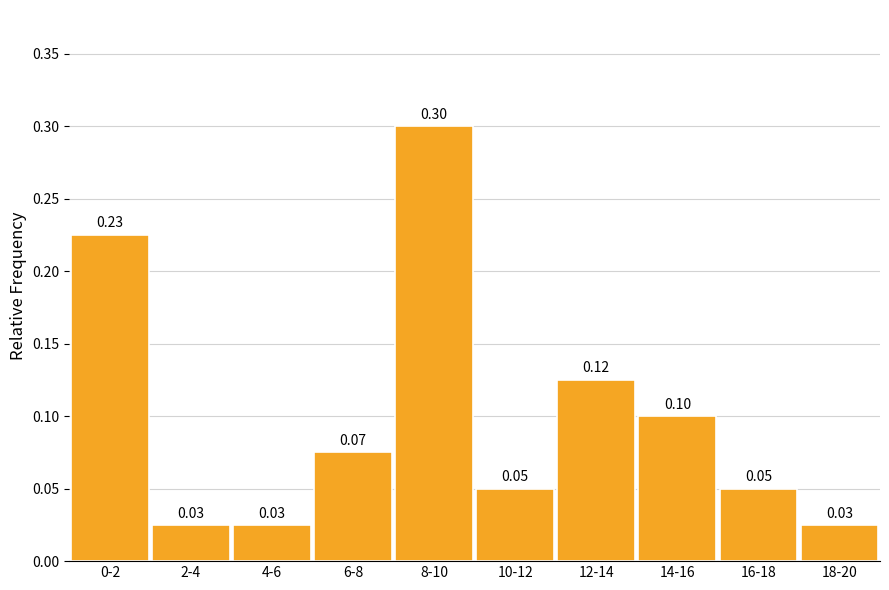

Between 4-6 and 10-12, which is larger?

10-12